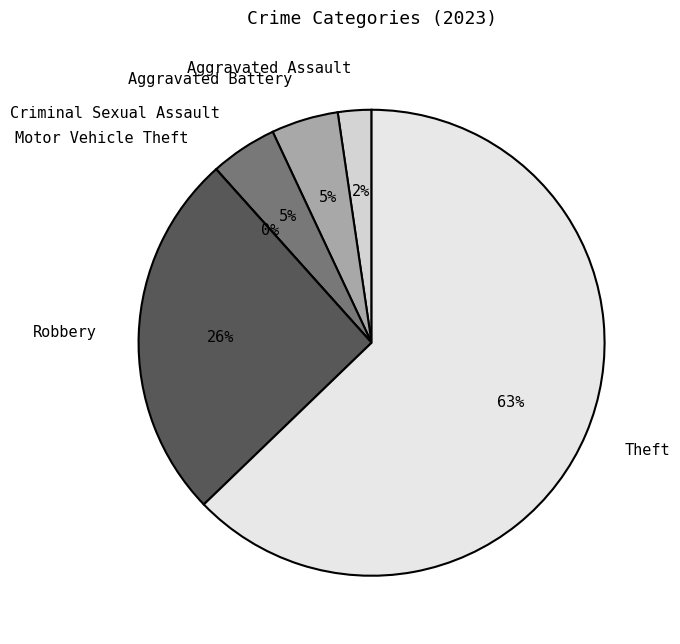

Rank the categories by value from lowest to highest.

Motor Vehicle Theft, Aggravated Assault, Aggravated Battery, Criminal Sexual Assault, Robbery, Theft